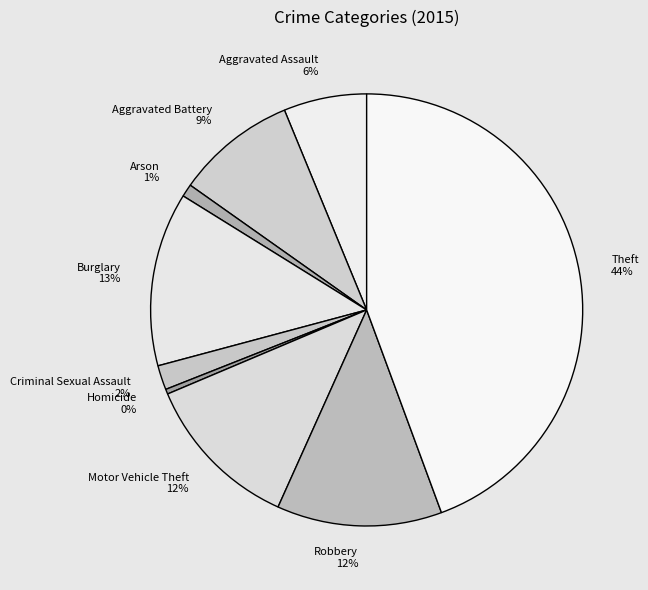

Between Robbery and Homicide, which is larger?

Robbery